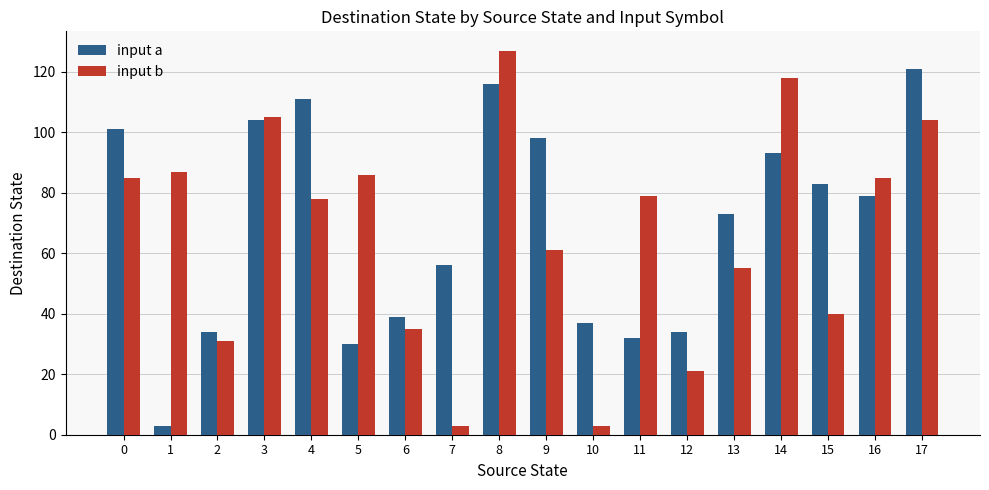

Reading left to right, transcribe all the data shown in this chart.

input a: 101	3	34	104	111	30	39	56	116	98	37	32	34	73	93	83	79	121
input b: 85	87	31	105	78	86	35	3	127	61	3	79	21	55	118	40	85	104